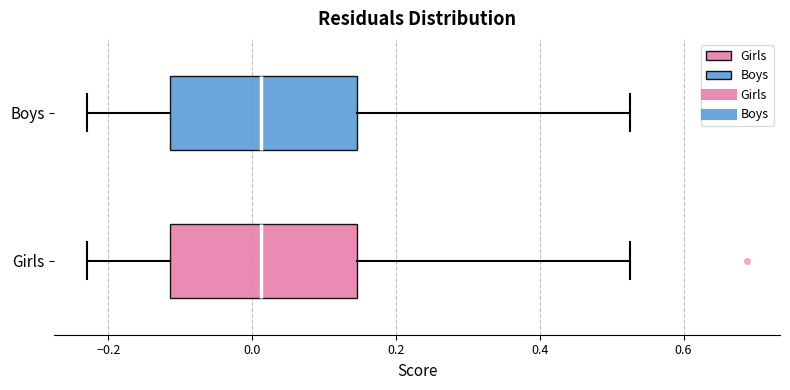

Reading bottom to top, transcribe this box plot: for each box, give where its median line is, the range the box spans, and where its two whiskers end, as read against the x-axis. The values are not printed on the chart, so give them approximately, as read against the axis.

Girls: median 0.02, box -0.12 to 0.14, whiskers -0.22 to 0.52
Boys: median 0.02, box -0.12 to 0.14, whiskers -0.22 to 0.52